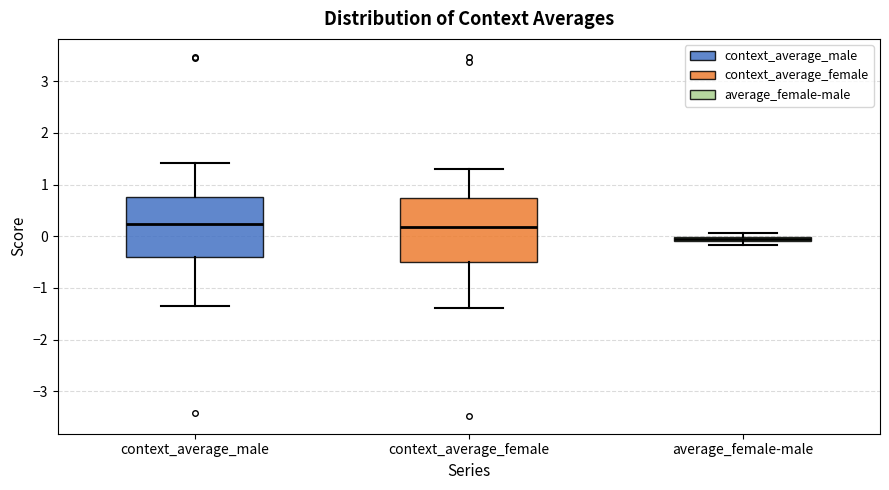

Where is the upper edge of the box for average_female-male on the y-axis? The values are not printed on the chart, so give them approximately, as read against the axis.

0.0